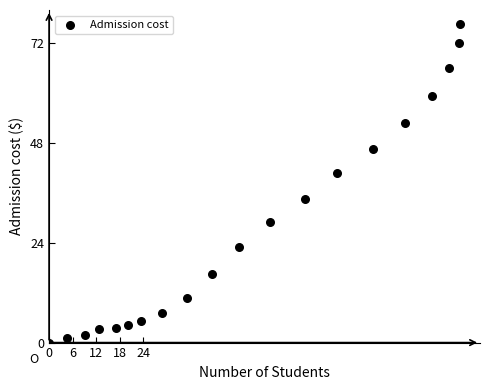

What is the range of Y values (max minus min)?

76.7